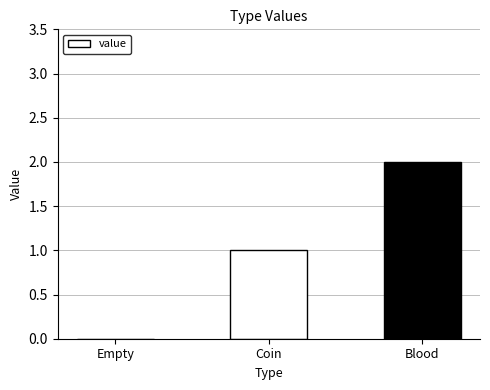

True or false: the data shows 1 at Coin.

True